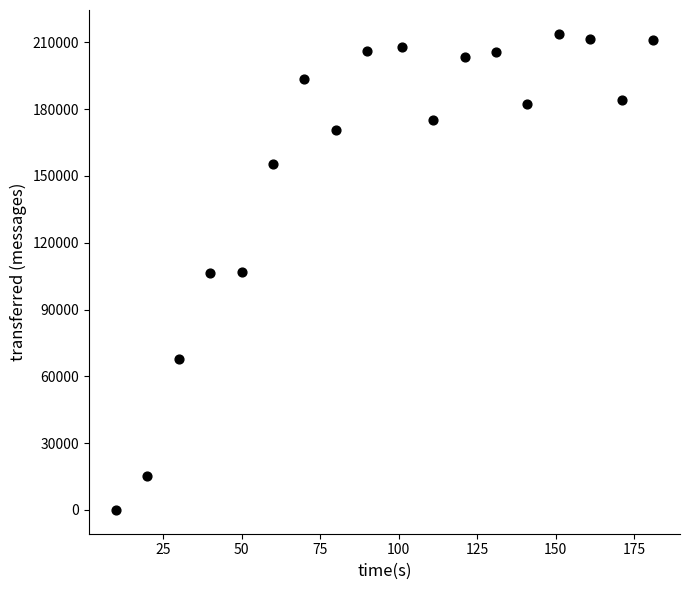

What is the range of Y values (max minus min)?

213820